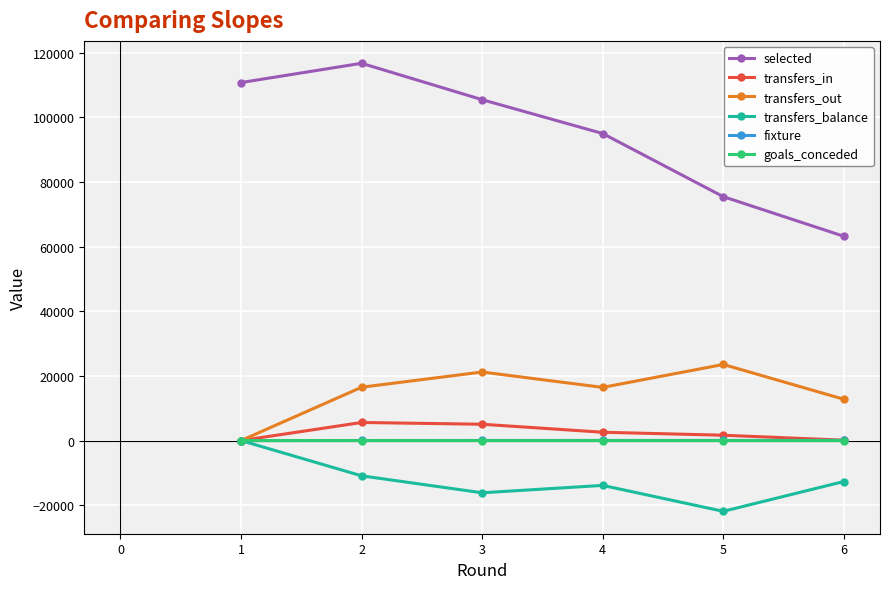

What is the difference between the second highest and minimum values in the transfers_in series?

5049